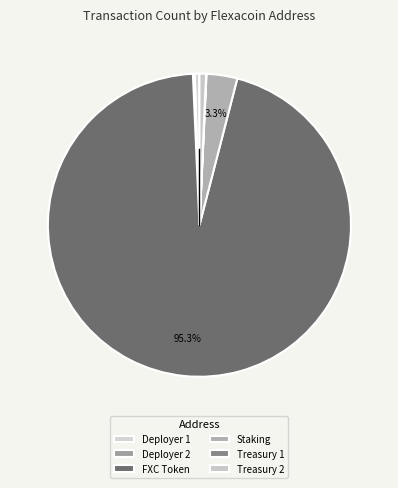

Rank the categories by value from lowest to highest.

Flexacoin: Treasury 1, Flexacoin: Deployer 2, Flexacoin: Deployer 1, Flexacoin: Treasury 2, Flexacoin: Staking, Flexacoin: FXC Token